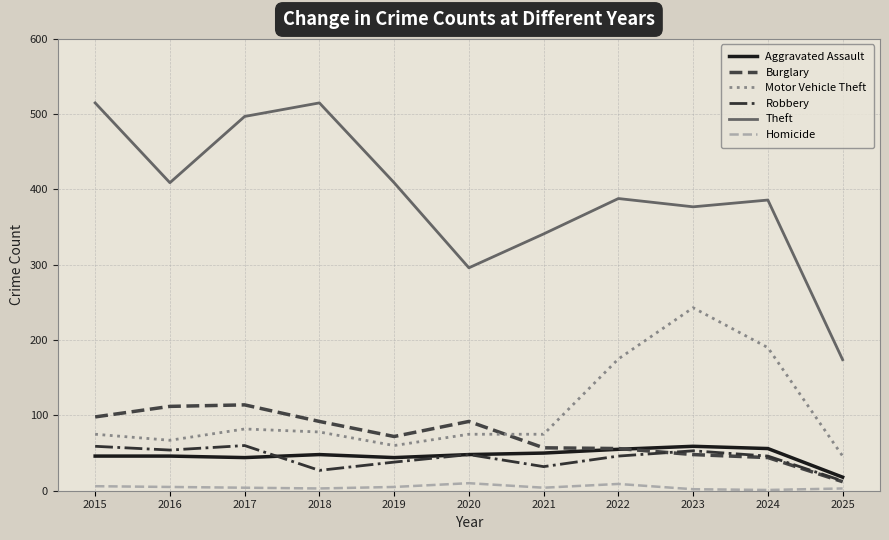

Between 2019 and 2025, which series saw the biggest shift?

Theft